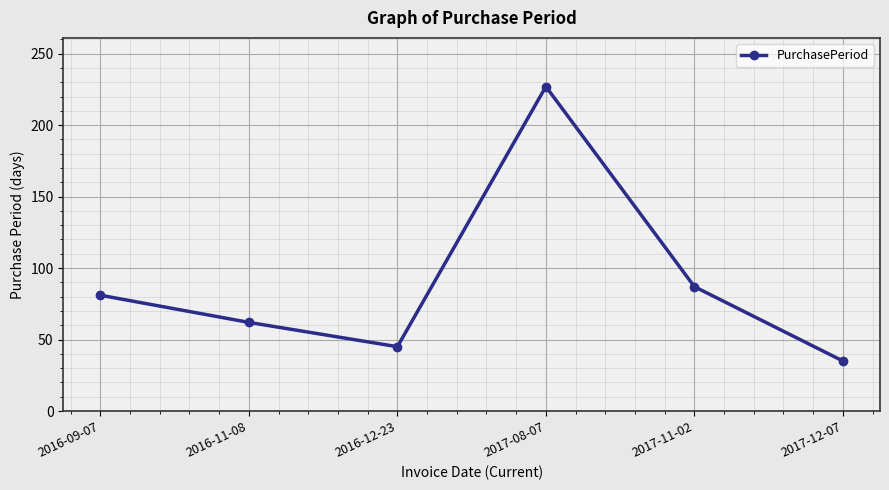

Rank the categories by value from lowest to highest.

2017-12-07, 2016-12-23, 2016-11-08, 2016-09-07, 2017-11-02, 2017-08-07